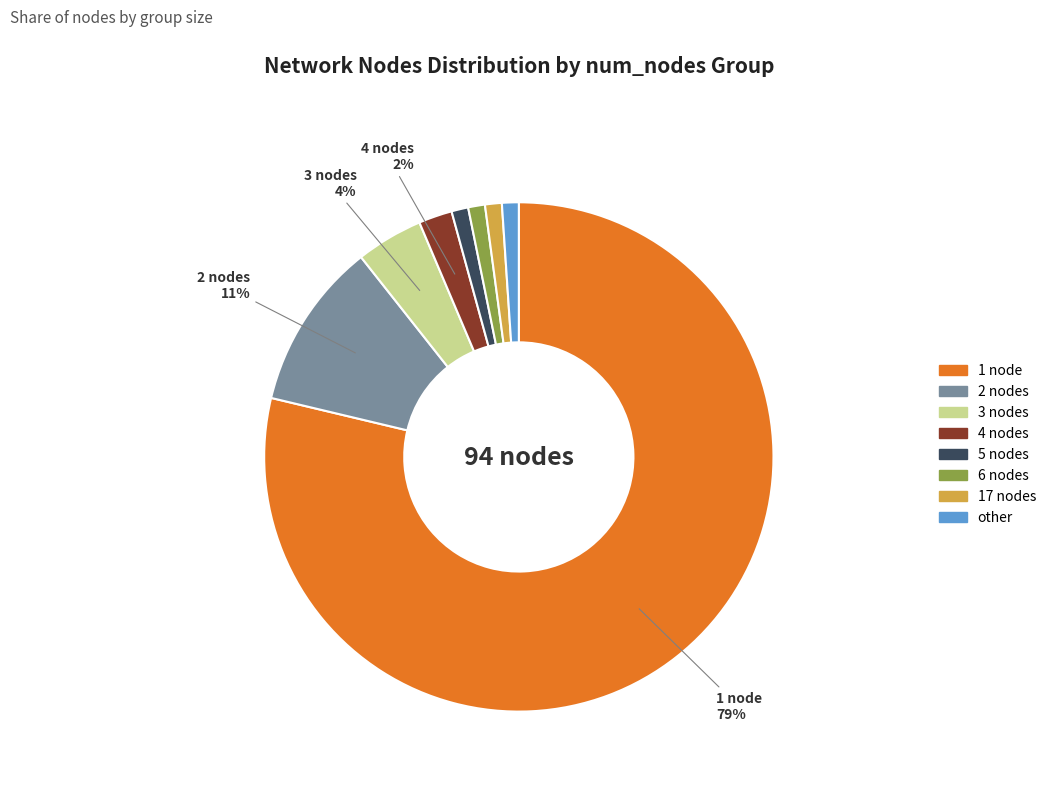

To the nearest percent, what is the combined percentage of other and 3 nodes?

5%